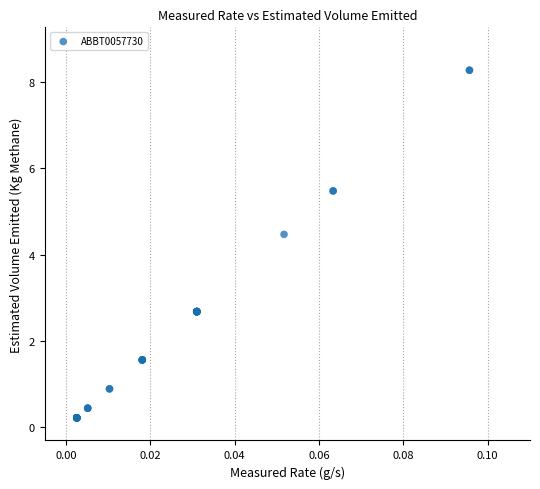

What Y value in the scatter plot is closest to 4?

4.5